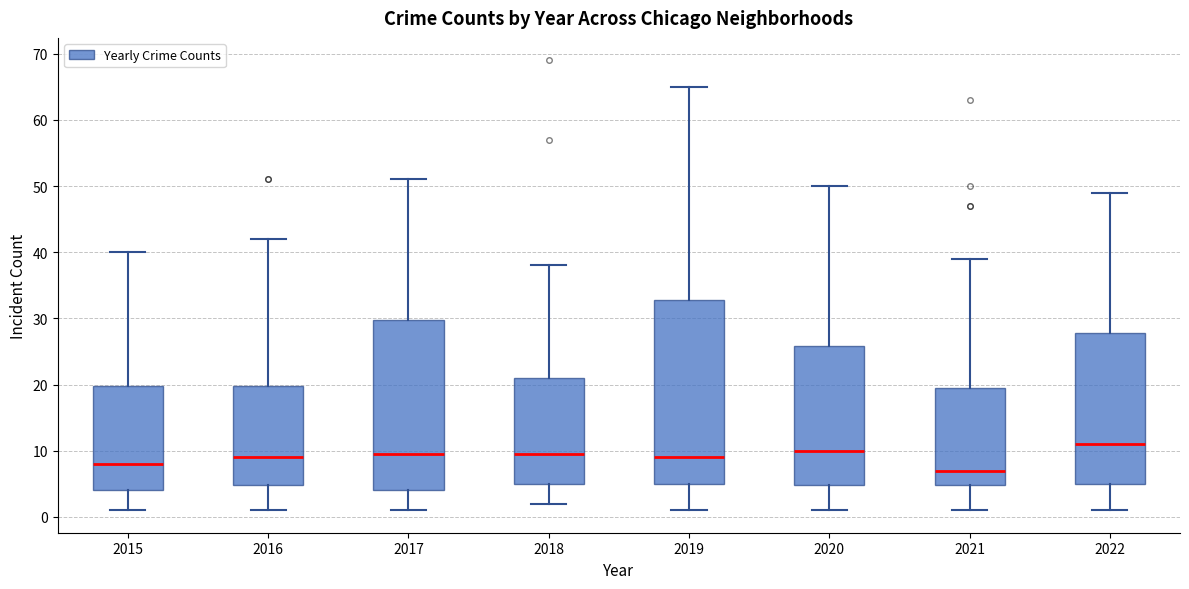

Reading left to right, transcribe this box plot: for each box, give where its median line is, the range the box spans, and where its two whiskers end, as read against the y-axis. The values are not printed on the chart, so give them approximately, as read against the axis.

2015: median 8, box 4 to 20, whiskers 1 to 40
2016: median 9, box 5 to 20, whiskers 1 to 42
2017: median 10, box 4 to 30, whiskers 1 to 51
2018: median 10, box 5 to 21, whiskers 2 to 38
2019: median 9, box 5 to 33, whiskers 1 to 65
2020: median 10, box 5 to 26, whiskers 1 to 50
2021: median 7, box 5 to 20, whiskers 1 to 39
2022: median 11, box 5 to 28, whiskers 1 to 49